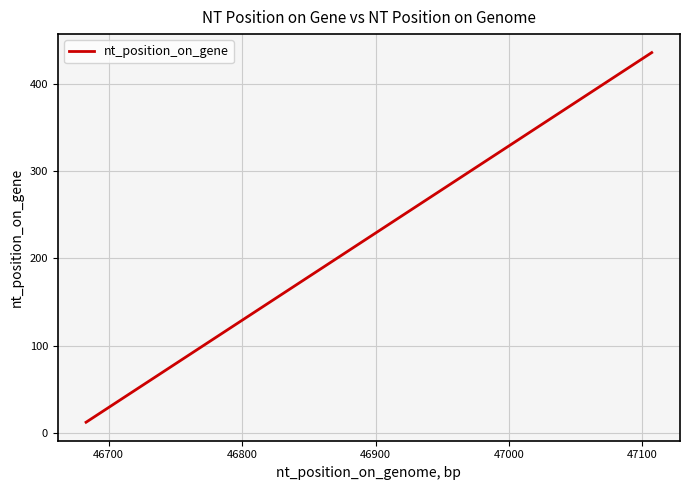

What is the maximum value shown in the chart?

436